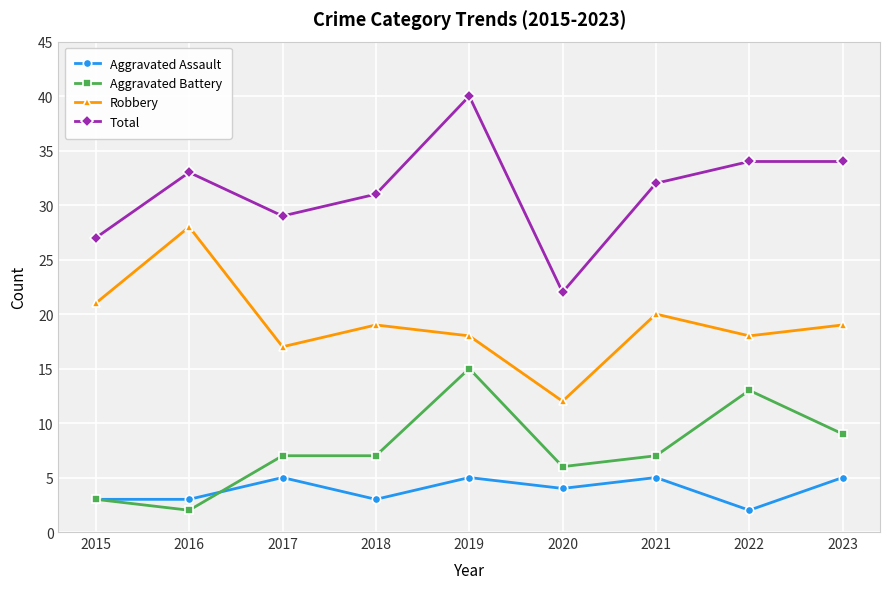

List the series in order of their peak value, lowest first.

Aggravated Assault, Aggravated Battery, Robbery, Total